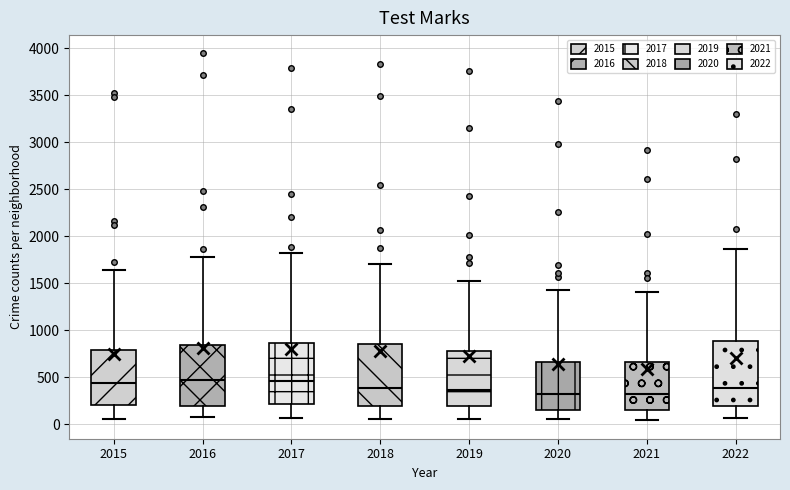

Reading left to right, read every box against the y-axis: the position of its median line, the range the box covers, and the ends of its whiskers. The values are not printed on the chart, so give them approximately, as read against the axis.

2015: median 450, box 200 to 800, whiskers 50 to 1650
2016: median 450, box 200 to 850, whiskers 100 to 1800
2017: median 450, box 200 to 850, whiskers 50 to 1800
2018: median 400, box 200 to 850, whiskers 50 to 1700
2019: median 350, box 200 to 800, whiskers 50 to 1550
2020: median 300, box 150 to 650, whiskers 50 to 1400
2021: median 300, box 150 to 650, whiskers 50 to 1400
2022: median 400, box 200 to 900, whiskers 50 to 1850